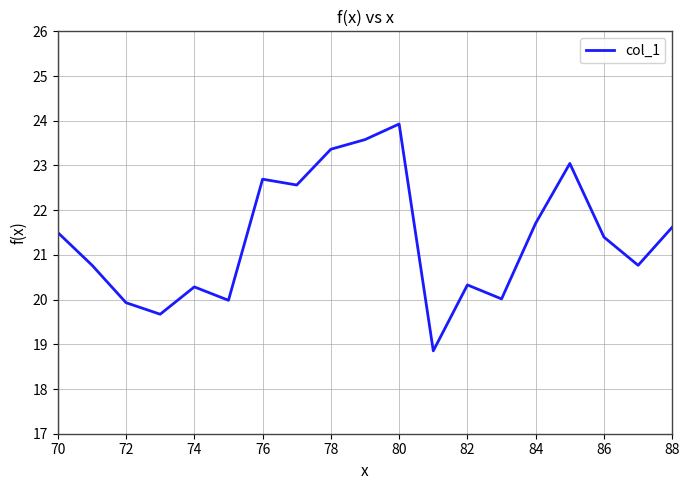

What is the maximum value shown in the chart?

23.9